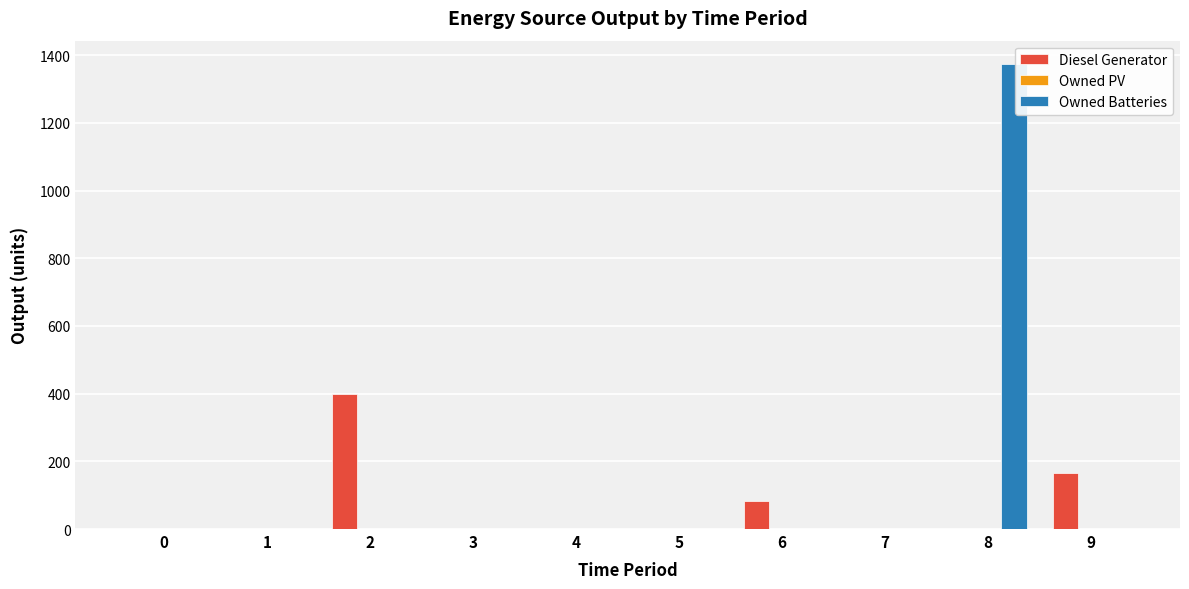

How many data points does each series have?

10